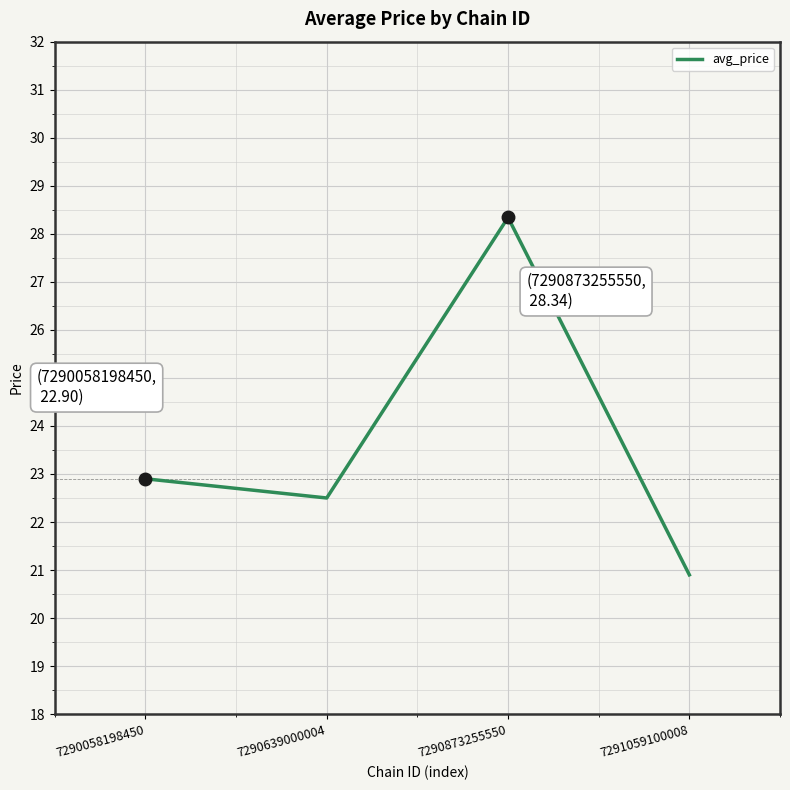

Which label corresponds to the smallest value in the chart?

7291059100008